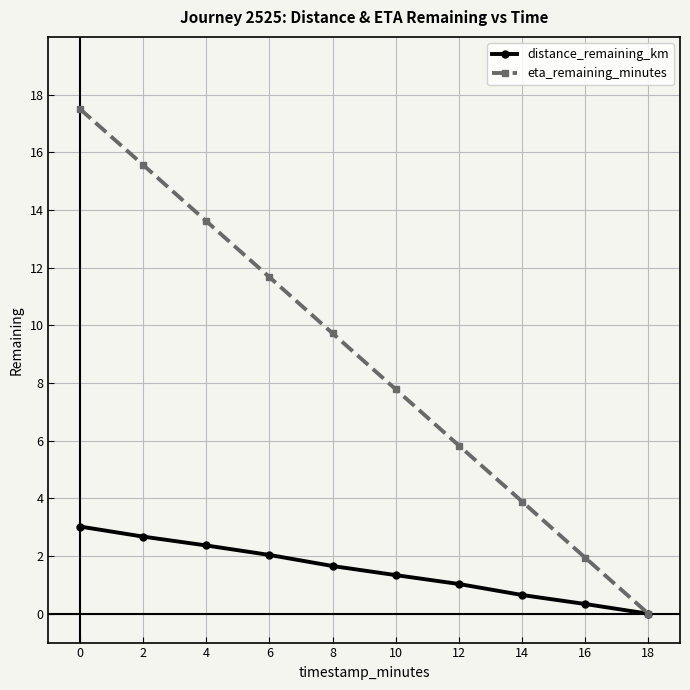

What is the difference between the eta_remaining_minutes values at 0 and 4?

3.9